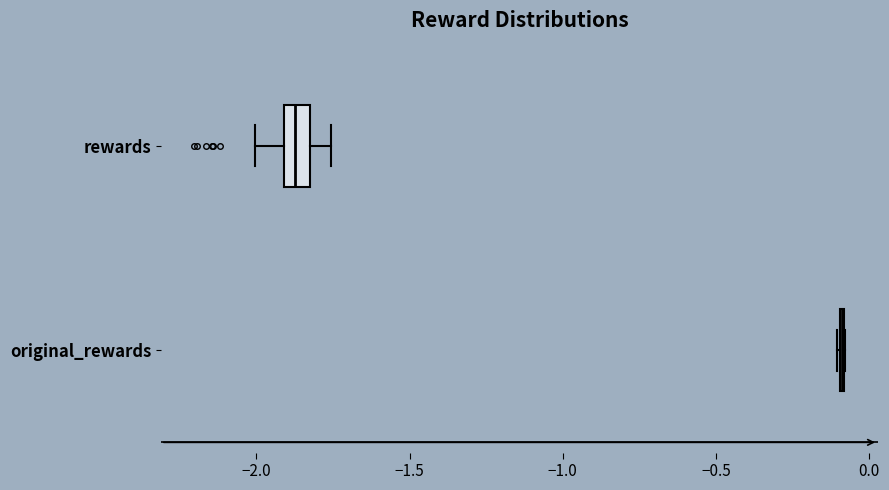

Comparing the boxes themselves (not the whiskers), which one is the widest?

rewards